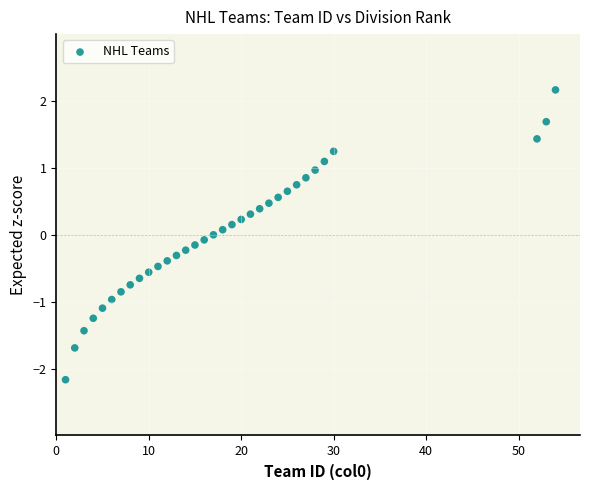

What is the range of Y values (max minus min)?

4.3